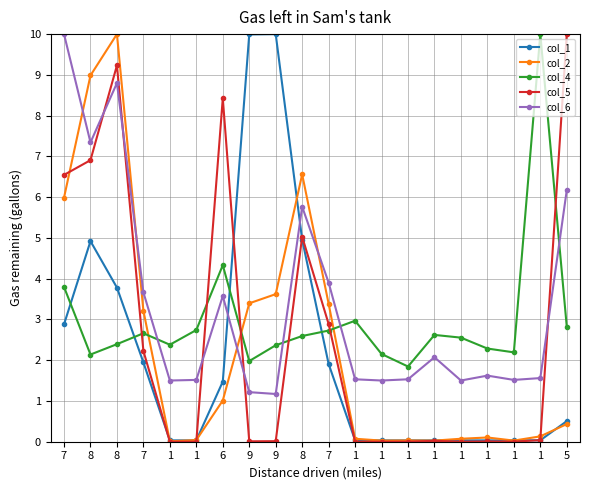

The col_4 series shows 2.2 at 1. True or false?

True